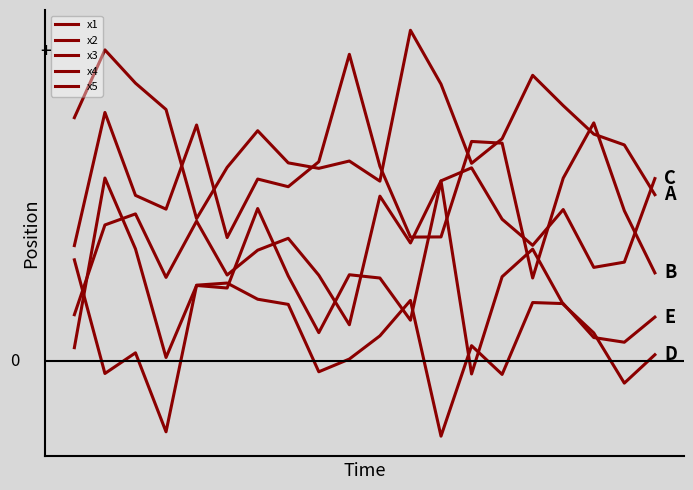

List the series in order of their overall mean, lowest first.

x5, x4, x3, x2, x1